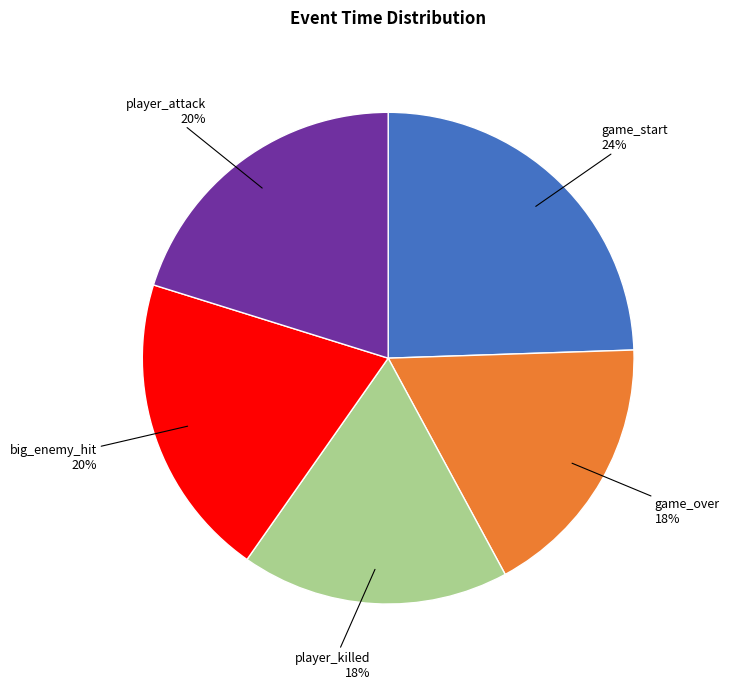

What percentage is the big_enemy_hit slice, to the nearest percent?

20%